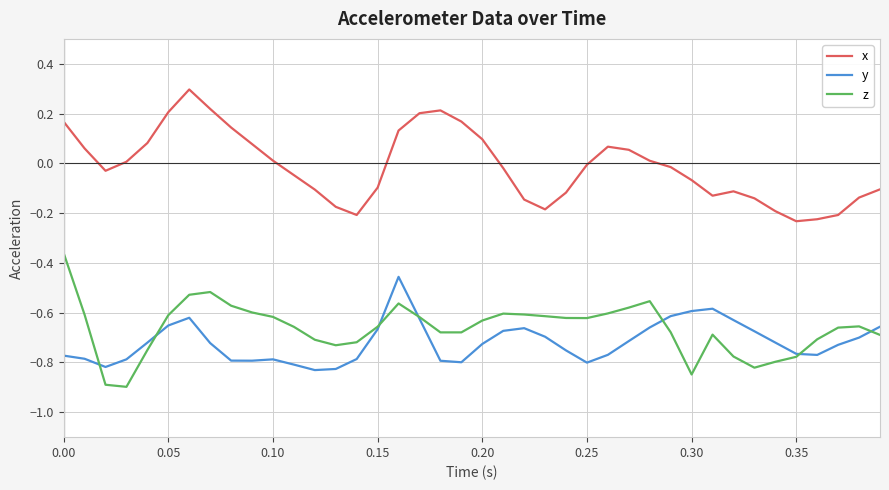

Rank the series by their maximum value, from highest to lowest.

x, z, y